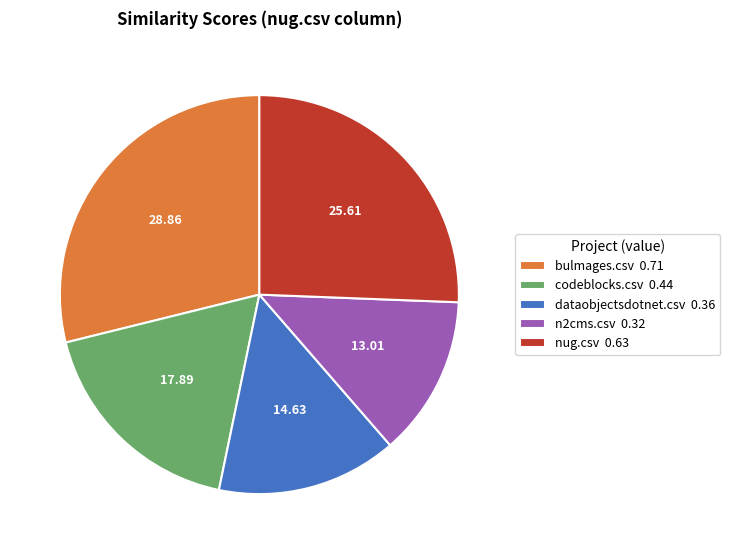

Do bulmages.csv 0.71 and nug.csv 0.63 together represent more than half of the pie?

Yes